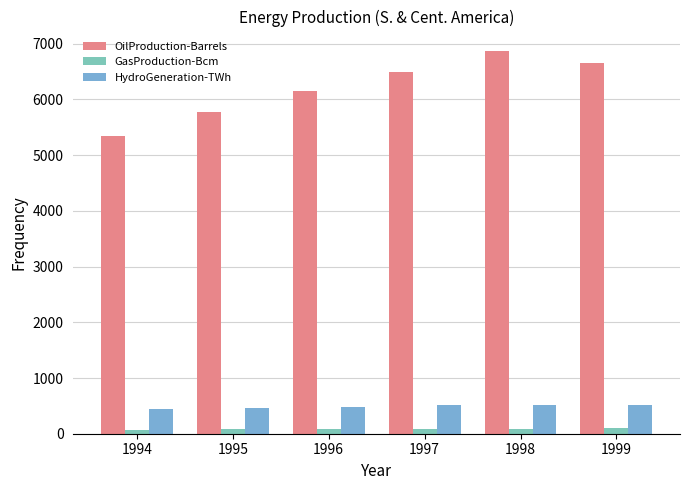

Where does the OilProduction-Barrels series first go above 6494?

1997